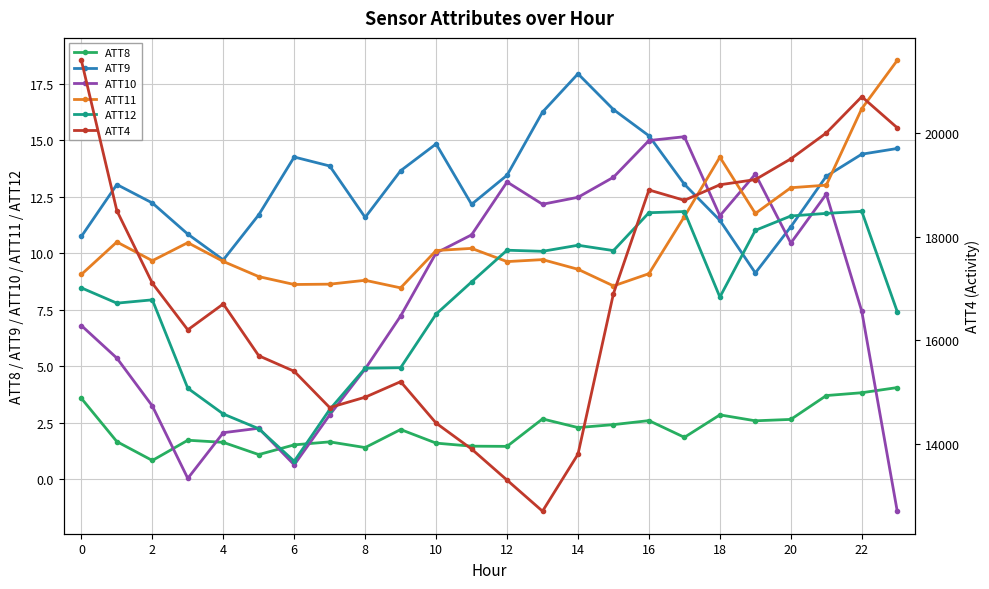

What is the sum of all ATT9 values?

315.2